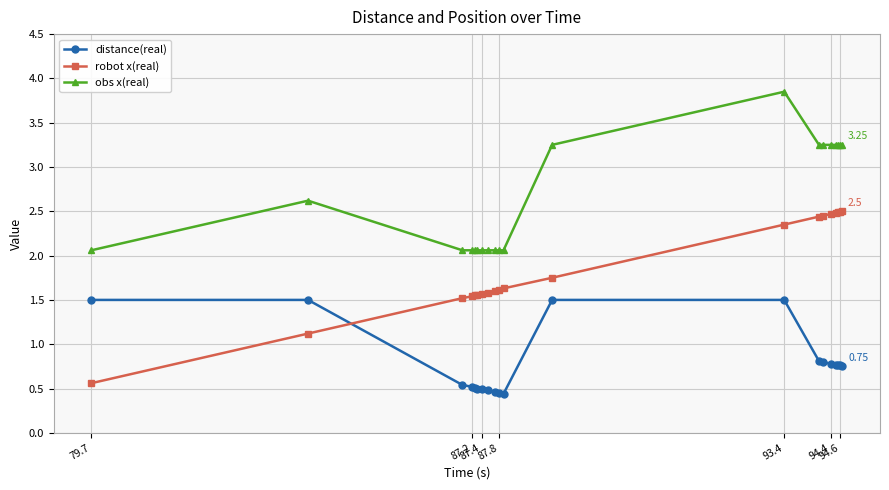

True or false: obs x(real) has more than 1 points higher than both neighbors.

True